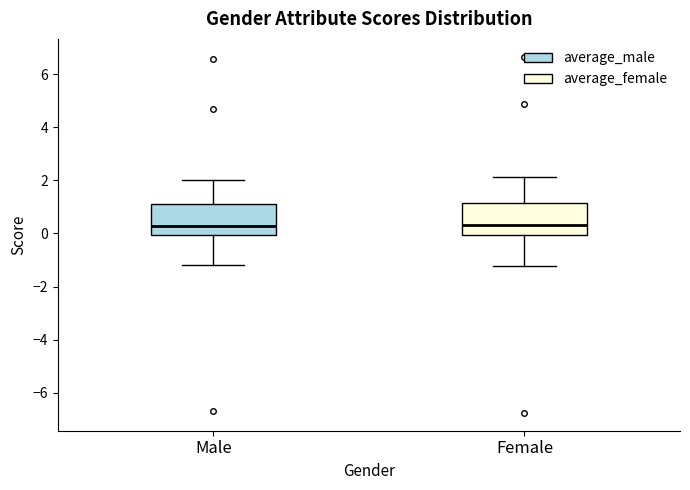

Reading left to right, read every box against the y-axis: the position of its median line, the range the box covers, and the ends of its whiskers. The values are not printed on the chart, so give them approximately, as read against the axis.

Male: median 0.2, box 0.0 to 1.2, whiskers -1.2 to 2.0
Female: median 0.4, box 0.0 to 1.2, whiskers -1.2 to 2.2